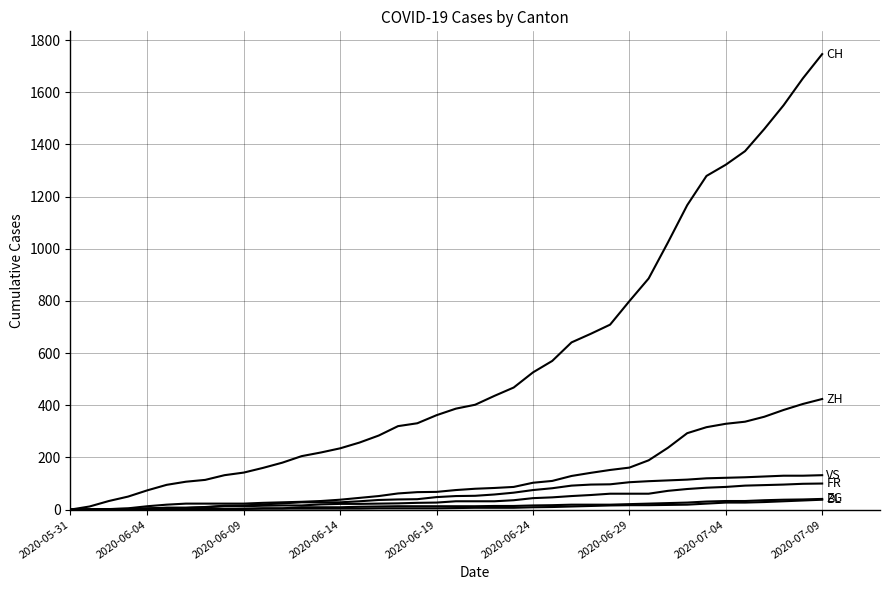

Is this an area chart (filled region under the line)?

No